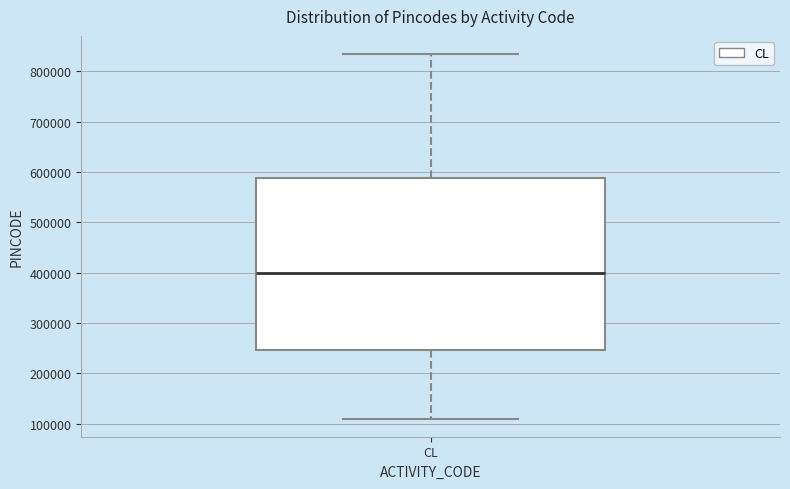

Where is the upper edge of the box for CL on the y-axis? The values are not printed on the chart, so give them approximately, as read against the axis.

590000